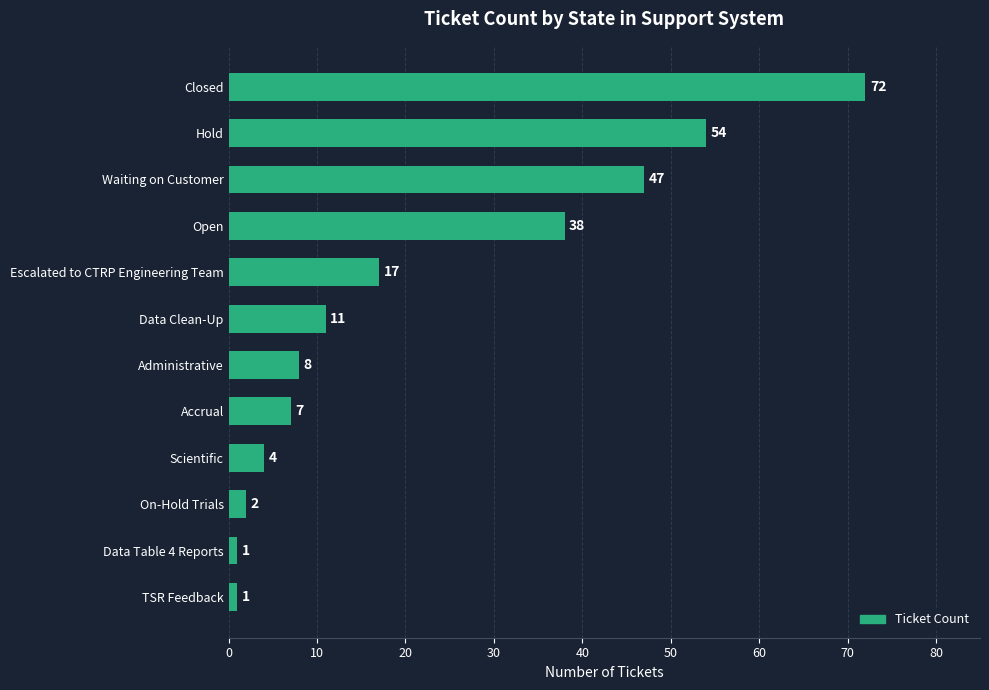

What is the change in value from Open to Closed?

+34